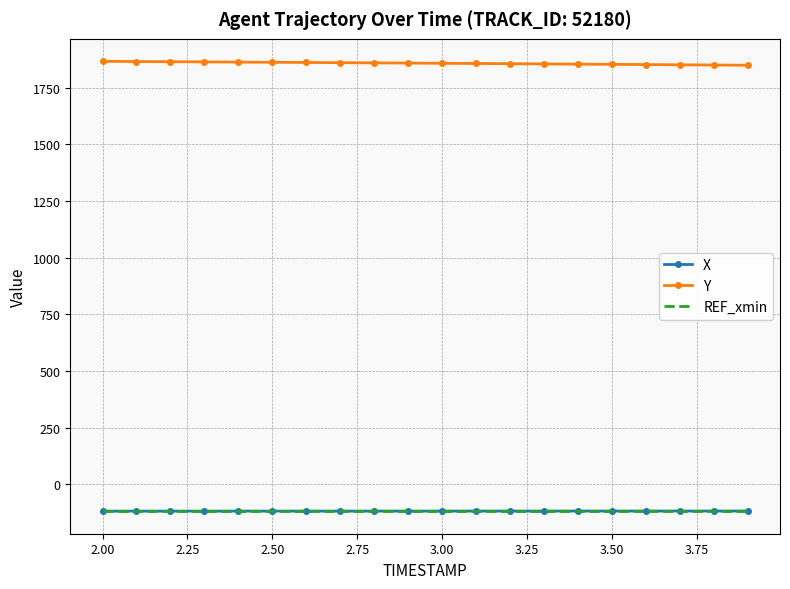

What is the smallest value displayed?

-118.2